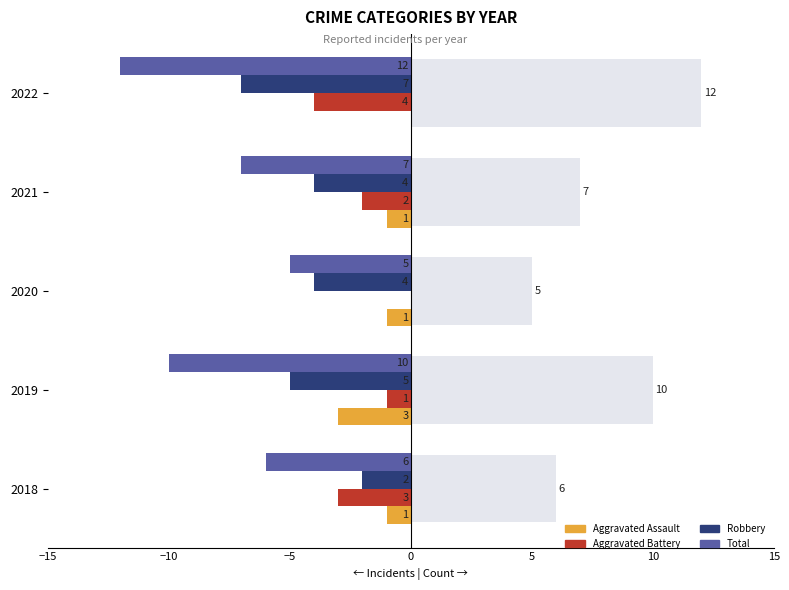

Is it true that Aggravated Assault equals 0 at 2018?

False